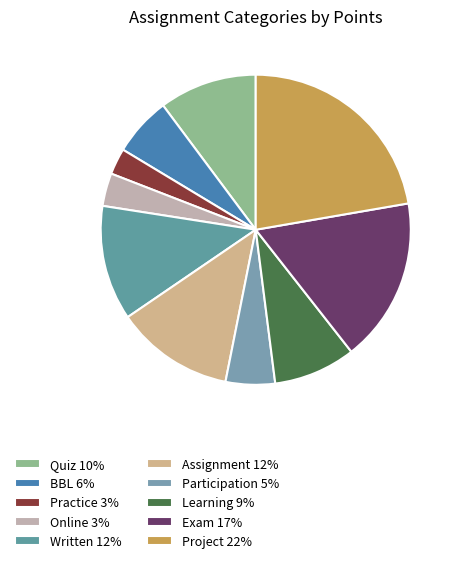

Is there a majority slice in this chart?

No